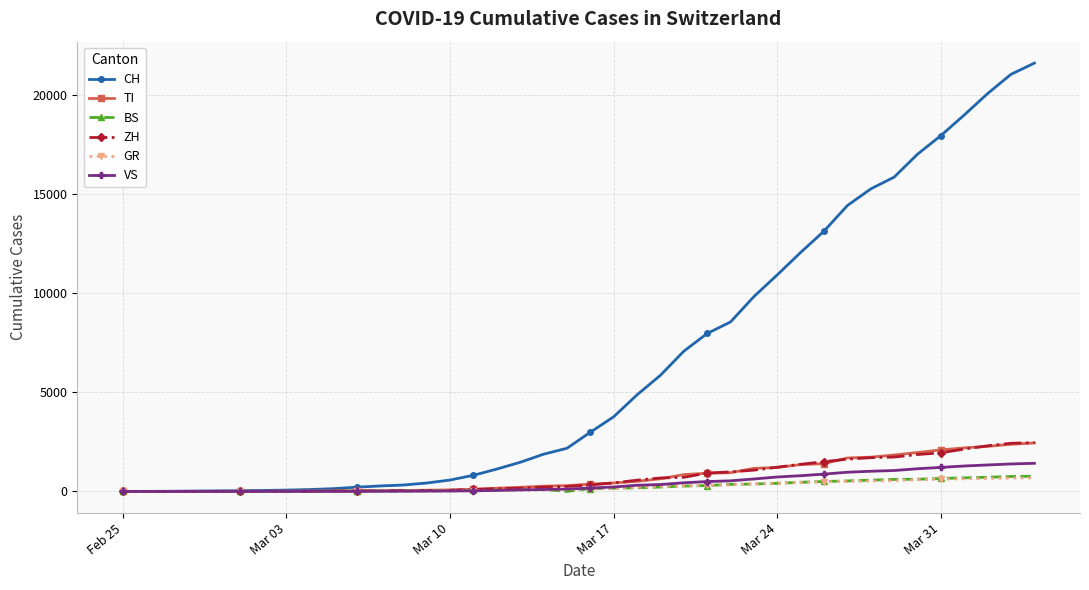

What is the difference between the maximum and minimum values in the TI series?

2442